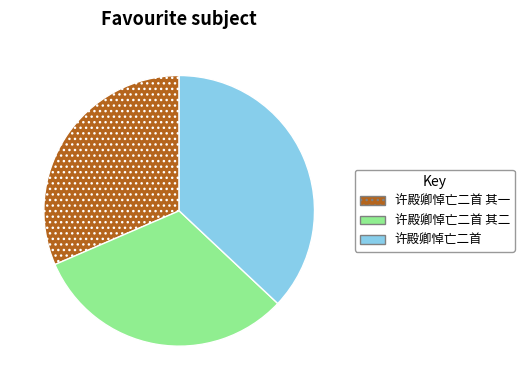

Which category has the biggest portion of the pie?

许殿卿悼亡二首